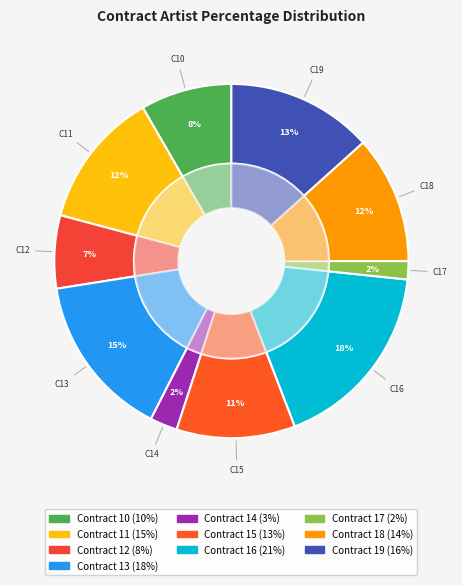

Which has a higher value, 10 or 19?

19